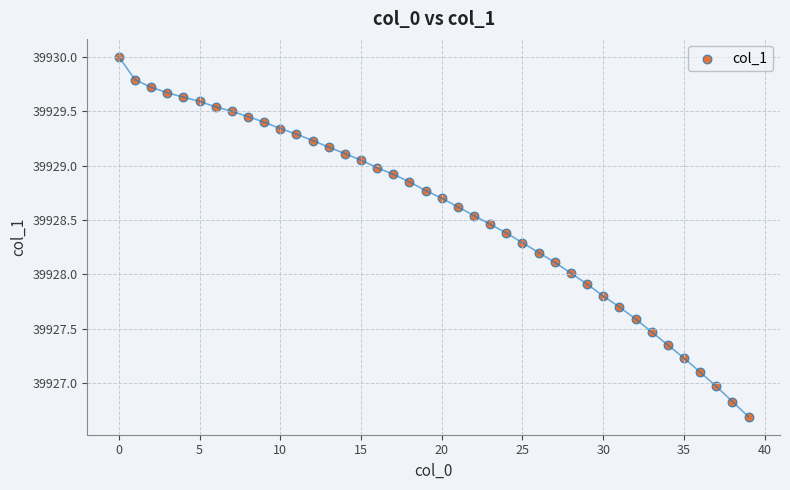

What is the range of Y values (max minus min)?

3.3